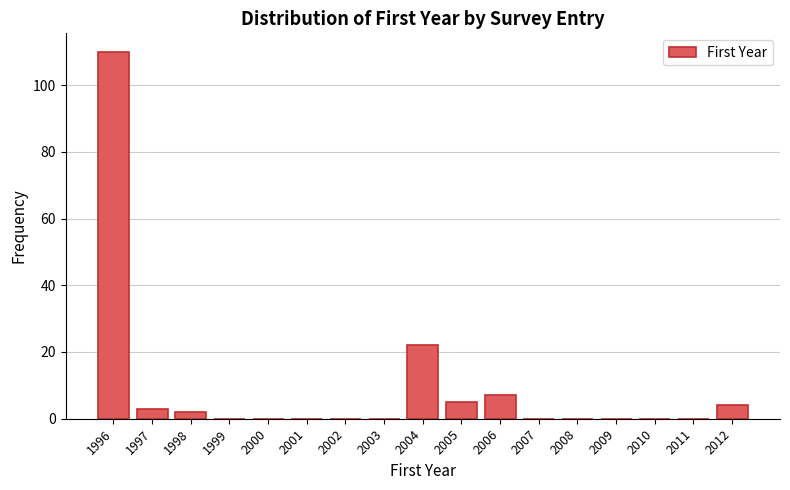

Reading left to right, list every bar in this chart as the range it spans on the x-axis followed by its height. The values are not printed on the chart, so give them approximately, as read against the axis.

1995.5 to 1996.5: 110
1996.5 to 1997.5: 4
1997.5 to 1998.5: 2
1998.5 to 1999.5: 0
1999.5 to 2000.5: 0
2000.5 to 2001.5: 0
2001.5 to 2002.5: 0
2002.5 to 2003.5: 0
2003.5 to 2004.5: 22
2004.5 to 2005.5: 6
2005.5 to 2006.5: 8
2006.5 to 2007.5: 0
2007.5 to 2008.5: 0
2008.5 to 2009.5: 0
2009.5 to 2010.5: 0
2010.5 to 2011.5: 0
2011.5 to 2012.5: 4